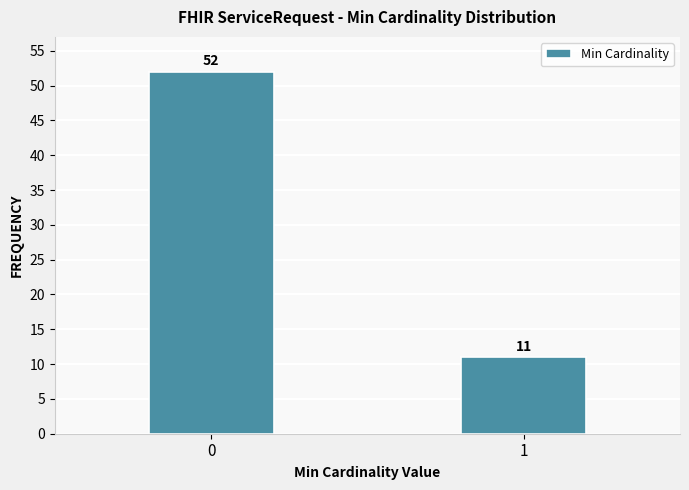

Reading left to right, list all the values displayed in this chart.

52	11